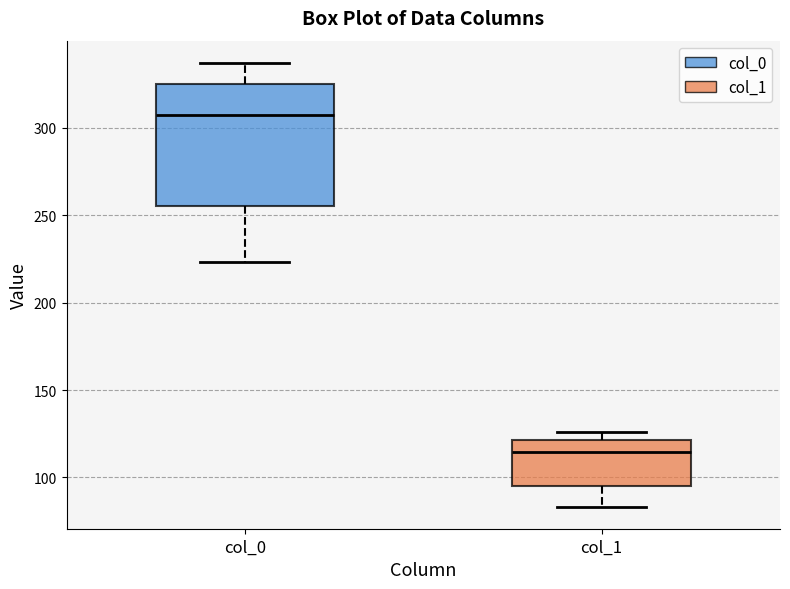

Where is the upper edge of the box for col_0 on the y-axis? The values are not printed on the chart, so give them approximately, as read against the axis.

325